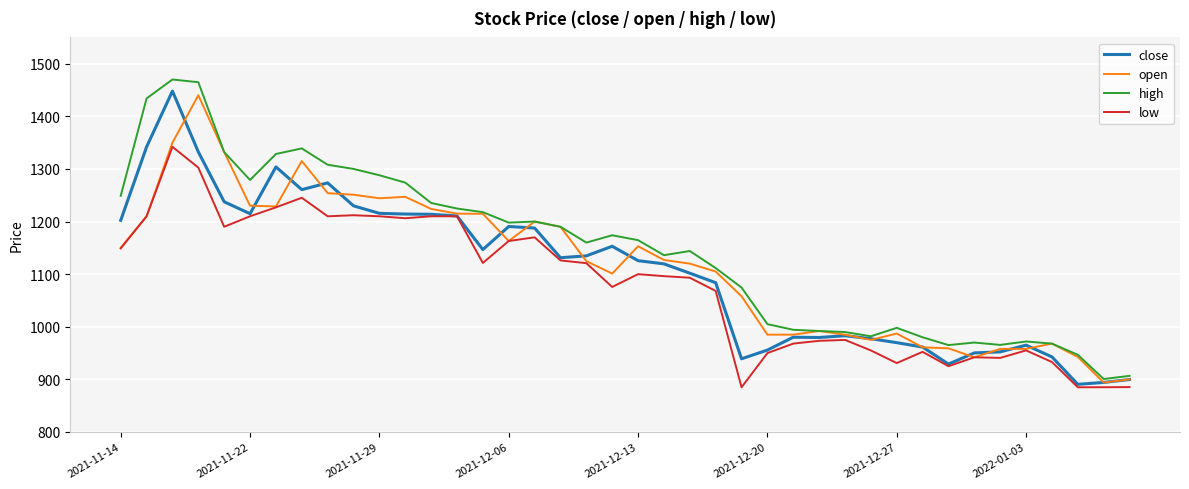

What is the minimum value for close?

890.6